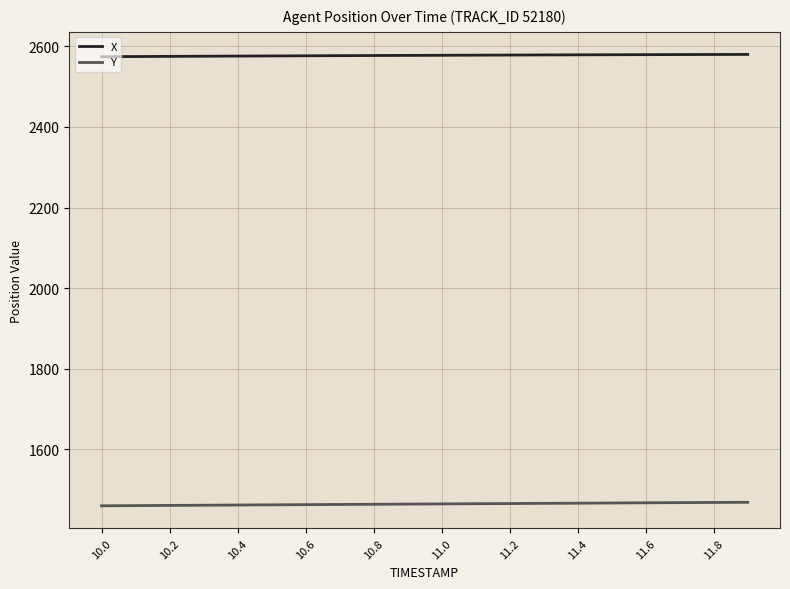

Rank the series by their average value, from lowest to highest.

Y, X